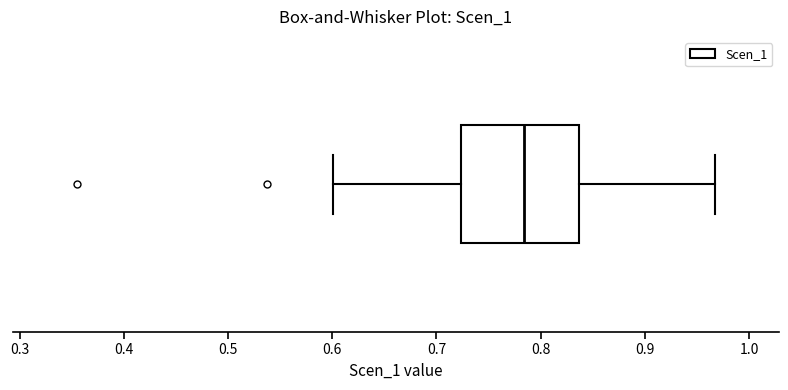

Read this box plot against the x-axis: the position of the median line, the range covered by the box, and the ends of both whiskers. The values are not printed on the chart, so give them approximately, as read against the axis.

median 0.78, box 0.72 to 0.84, whiskers 0.60 to 0.97